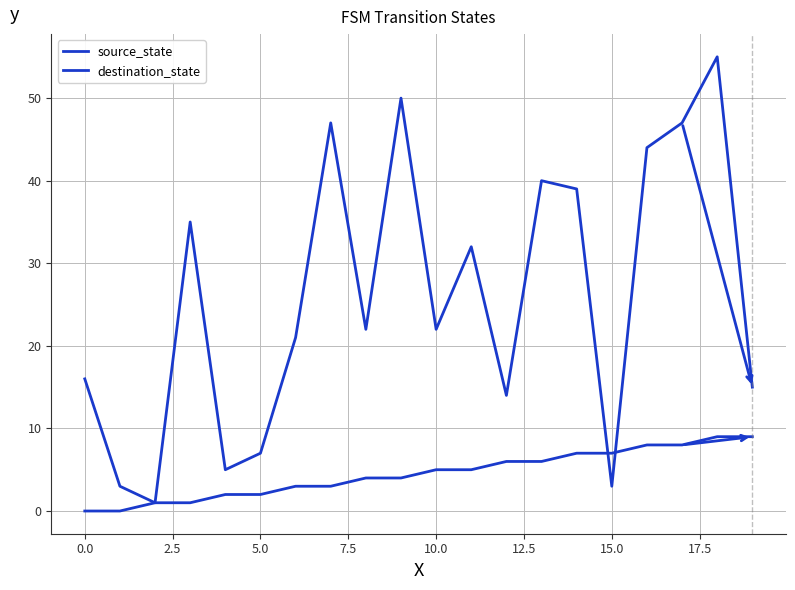

What is the value of the destination_state point at the 14th from the left?

40